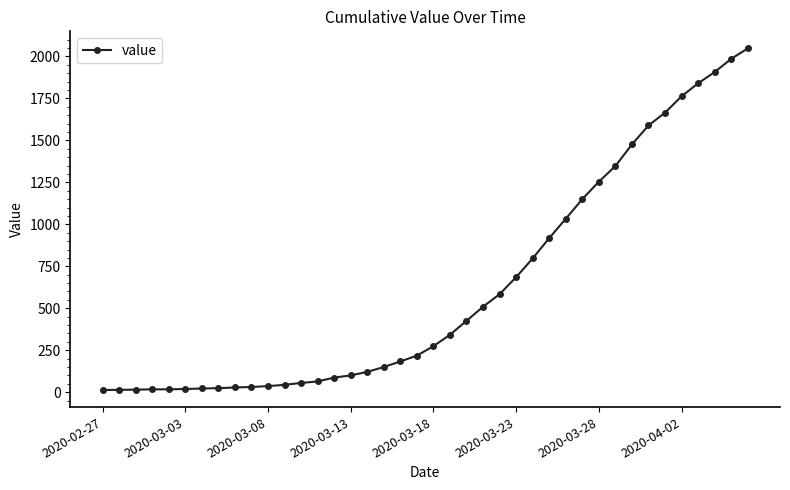

How many distinct data groups are displayed?

1